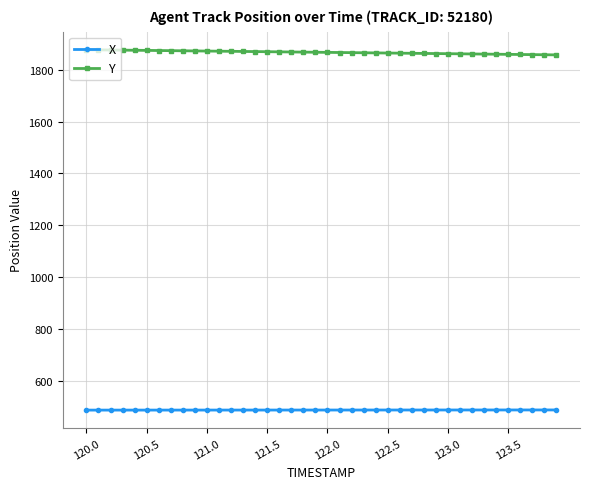

True or false: Y and X intersect in this chart.

False